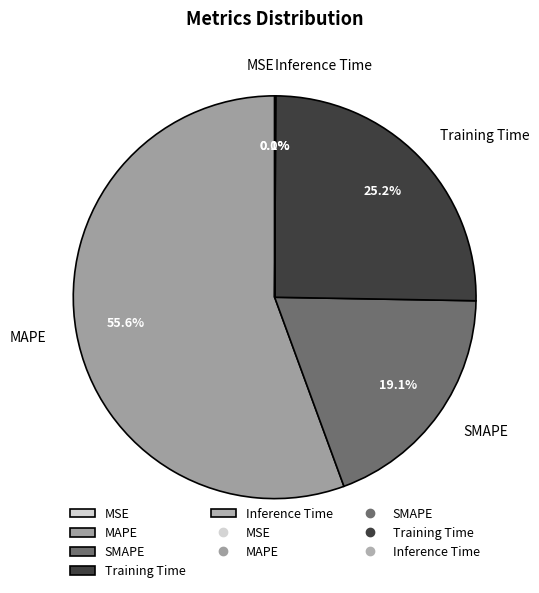

Which category has the biggest portion of the pie?

MAPE